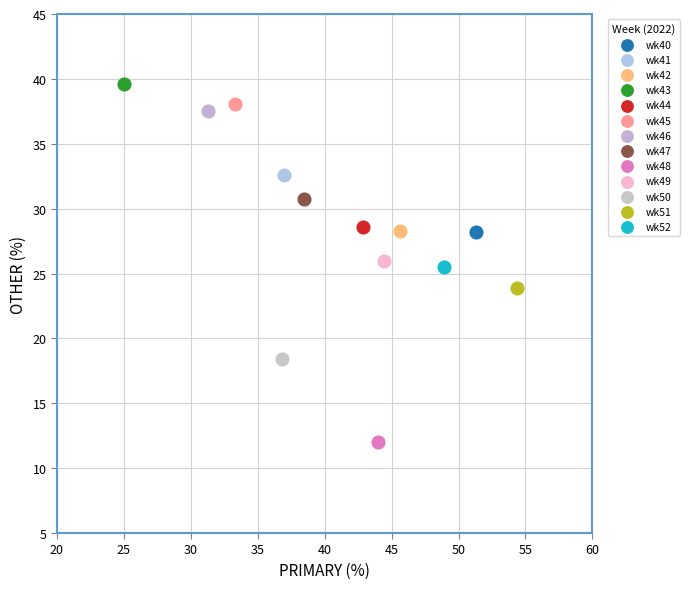

Which series contains the lowest Y value?

wk48